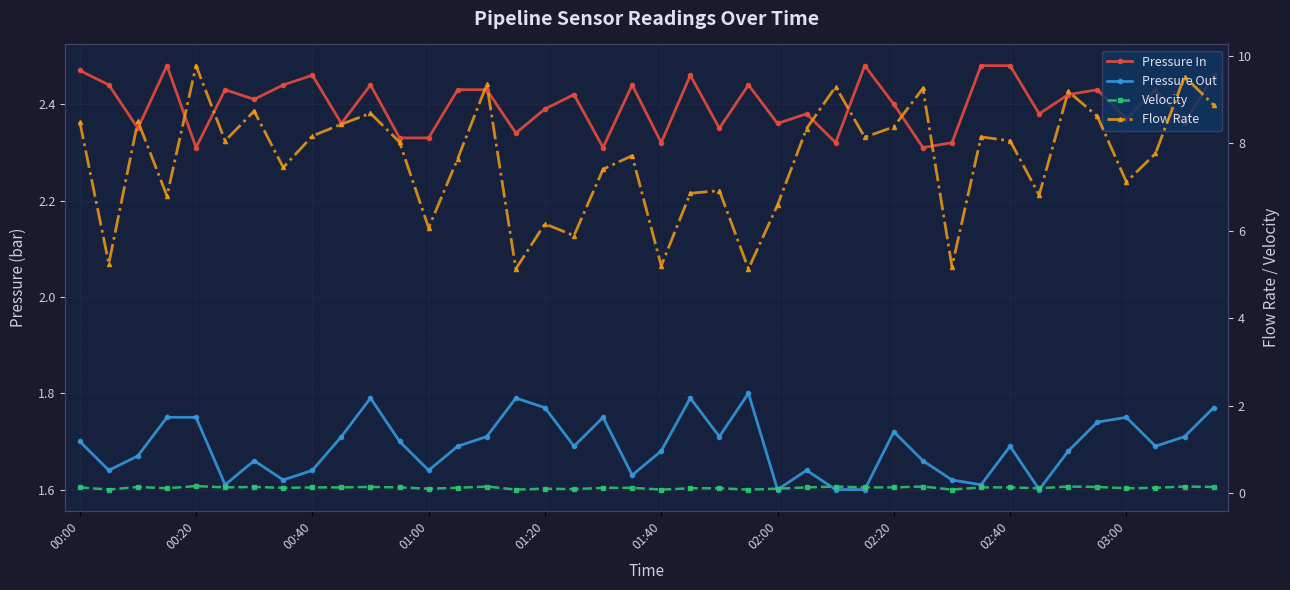

What is the value of the Pressure In point at the 20th from the left?

2.4